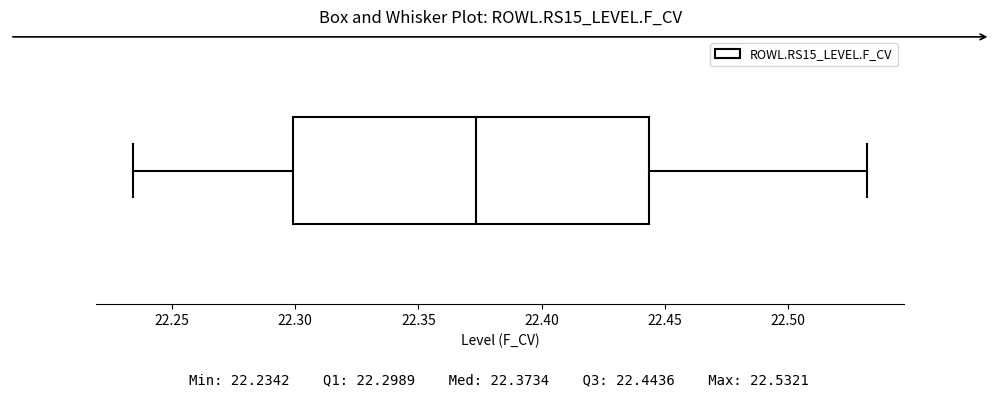

Where does the right whisker of the box end on the x-axis? The values are not printed on the chart, so give them approximately, as read against the axis.

22.530